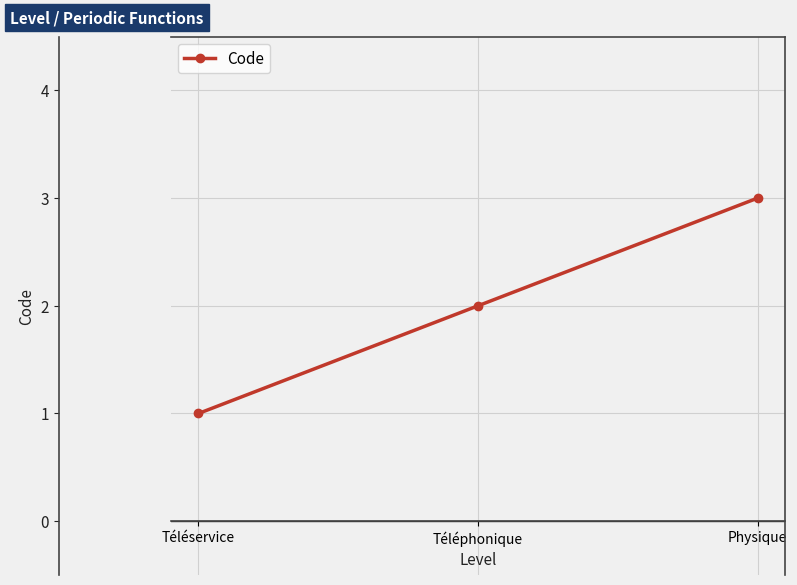

The value at Téléservice is 1. True or false?

True